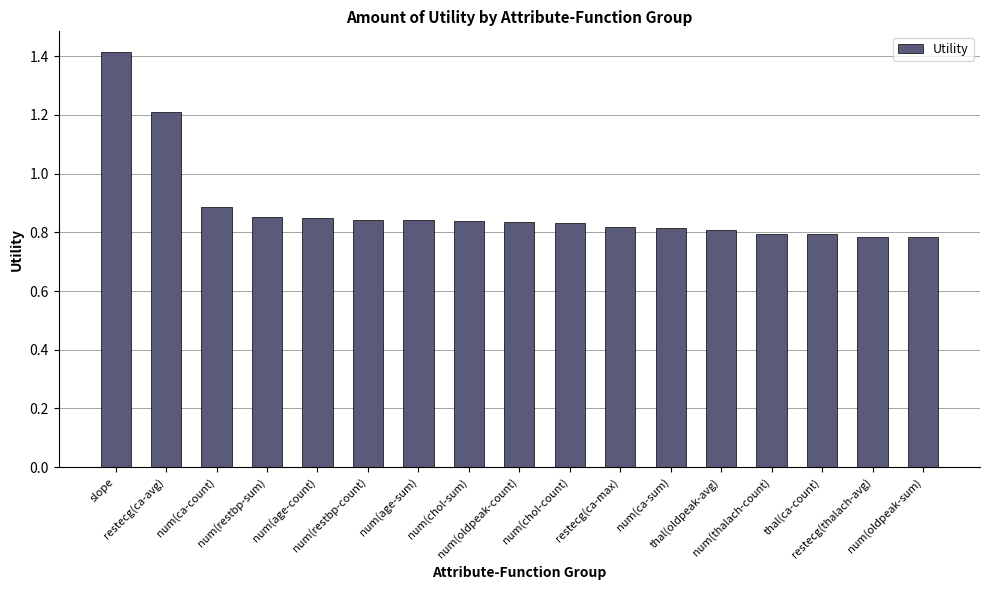

The value at restecg(ca-avg) is 1.2. True or false?

True